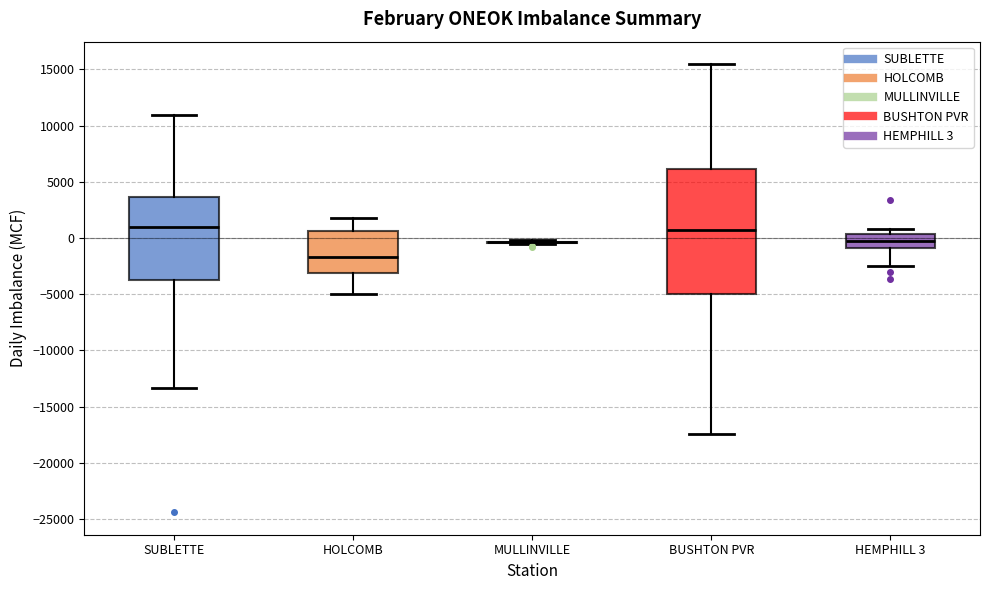

Reading left to right, transcribe this box plot: for each box, give where its median line is, the range the box spans, and where its two whiskers end, as read against the y-axis. The values are not printed on the chart, so give them approximately, as read against the axis.

SUBLETTE: median 1000, box -3500 to 3500, whiskers -13500 to 11000
HOLCOMB: median -1500, box -3000 to 500, whiskers -5000 to 2000
MULLINVILLE: box collapsed to a line at -500, whiskers -500 to 0
BUSHTON PVR: median 500, box -5000 to 6000, whiskers -17500 to 15500
HEMPHILL 3: median -500, box -1000 to 500, whiskers -2500 to 1000